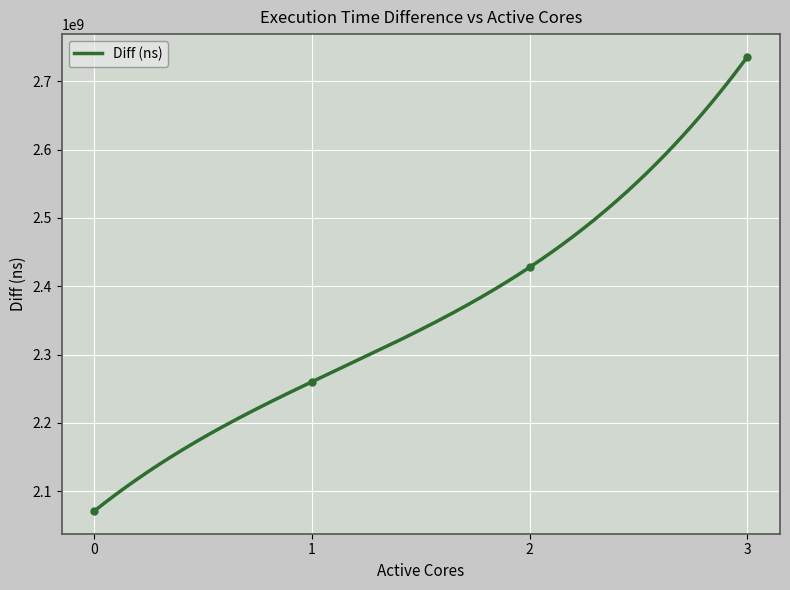

Between 3 and 0, which is larger?

3